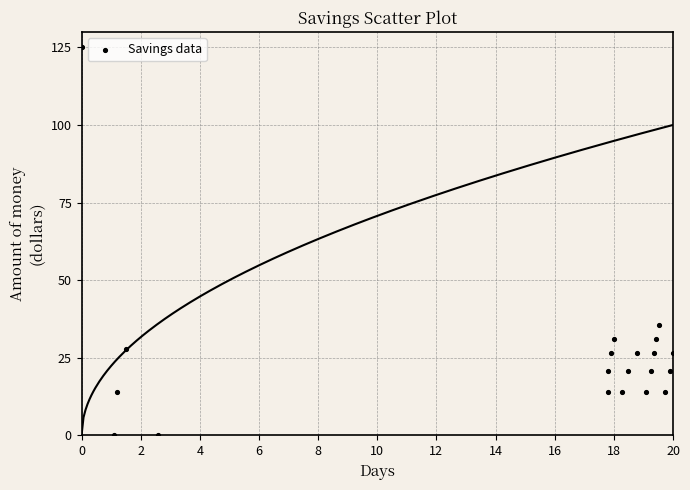

What Y value in the scatter plot is closest to 62?

35.4